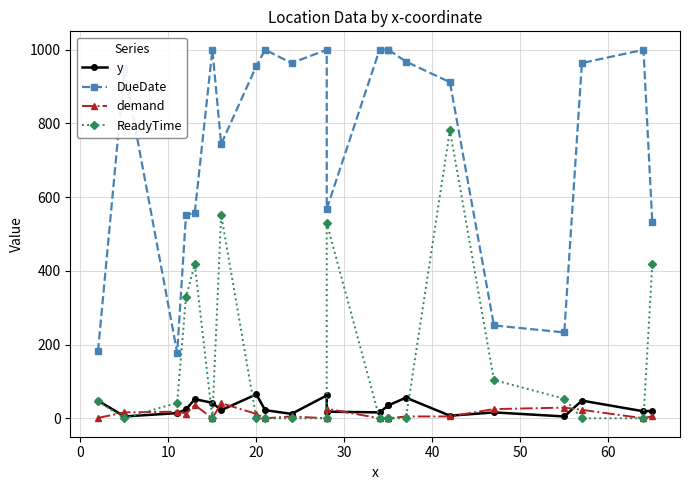

Count the number of categories in the chart.

22